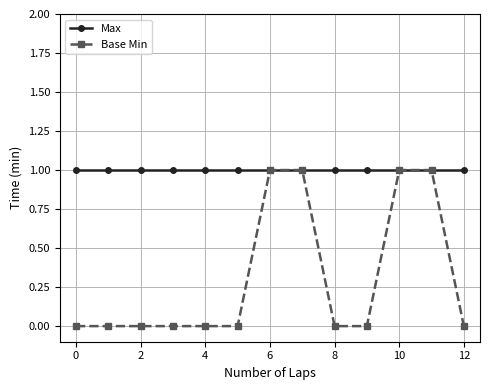

Which series has the largest range (max minus min)?

Base Min